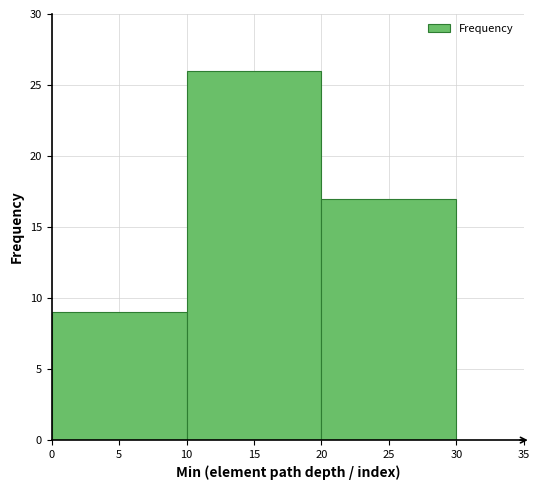

Reading left to right, list every bar in this chart as the range it spans on the x-axis followed by its height. The values are not printed on the chart, so give them approximately, as read against the axis.

0 to 10: 9
10 to 20: 26
20 to 30: 17